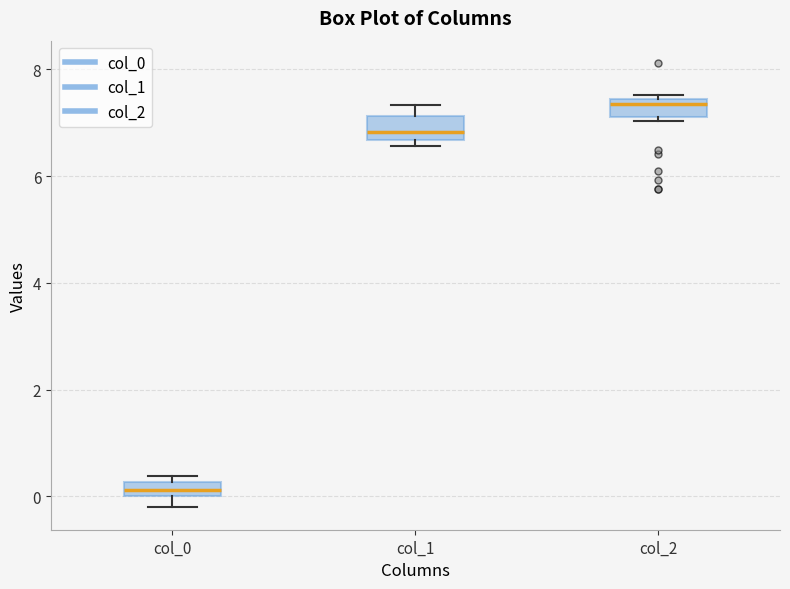

Which box has the highest median line?

col_2